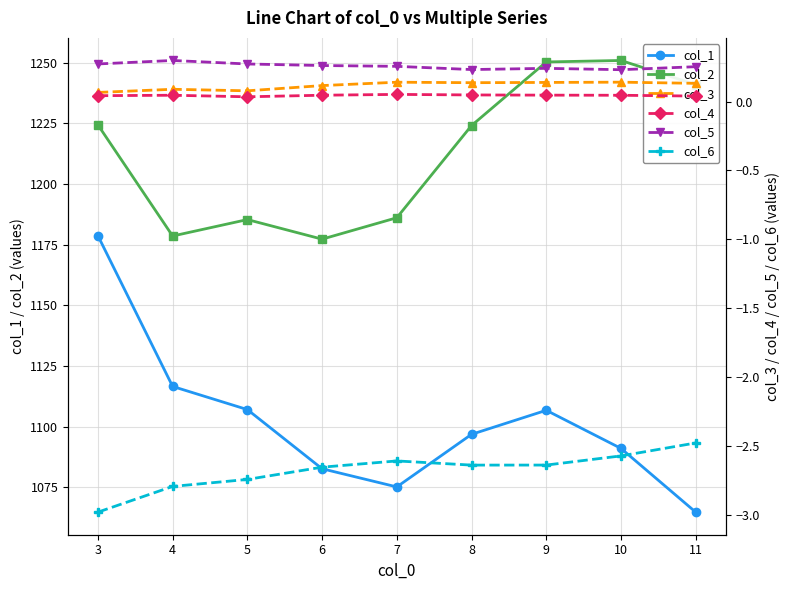

At how many categories does at least one series exceed 116?

9